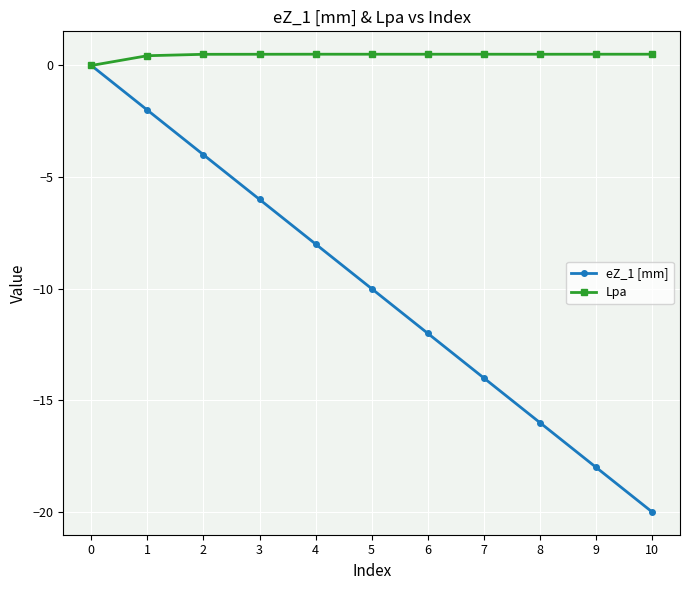

True or false: eZ_1 [mm] has more than 0 points higher than both neighbors.

False